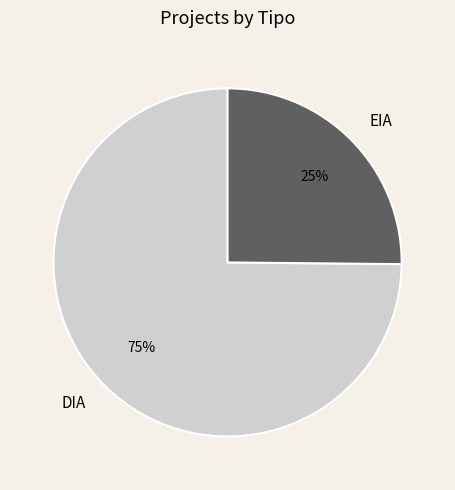

The EIA slice represents 40% of the pie. True or false?

False